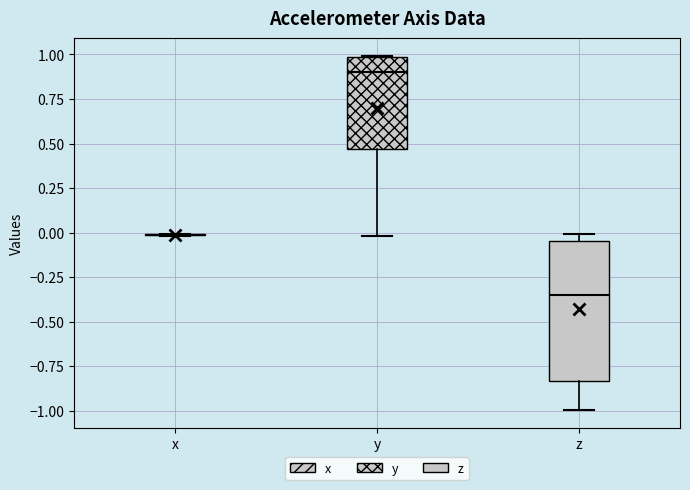

Reading left to right, read every box against the y-axis: the position of its median line, the range the box covers, and the ends of its whiskers. The values are not printed on the chart, so give them approximately, as read against the axis.

x: box collapsed to a line at 0.00, whiskers 0.00 to 0.00
y: median 0.90, box 0.45 to 1.00, whiskers 0.00 to 1.00
z: median -0.35, box -0.85 to -0.05, whiskers -1.00 to 0.00